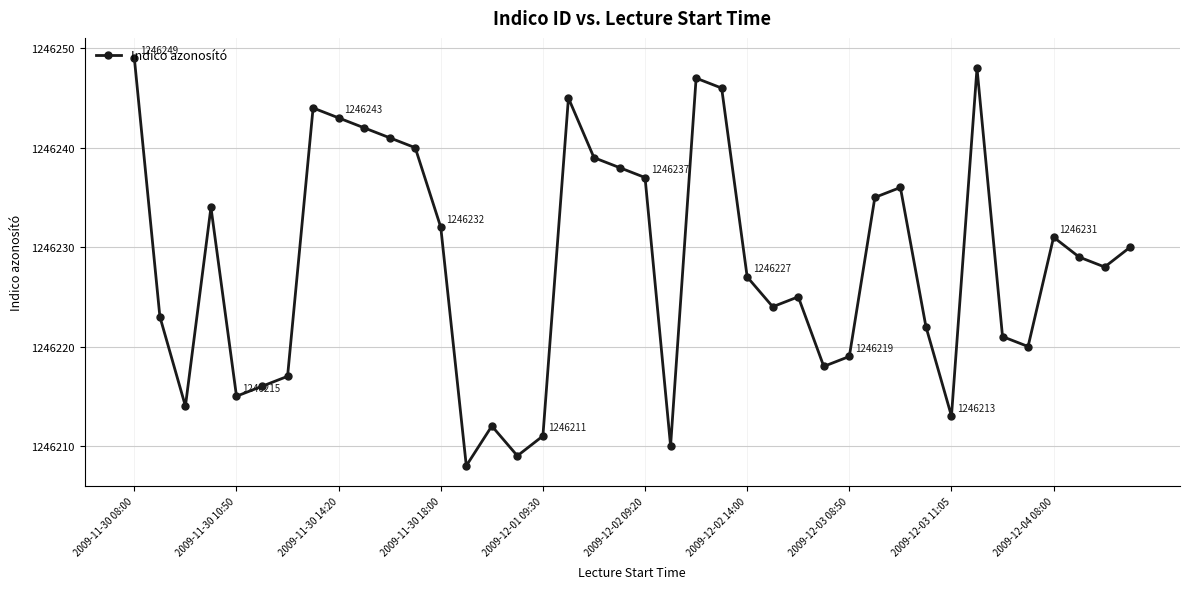

How many values are below 1246229?

20